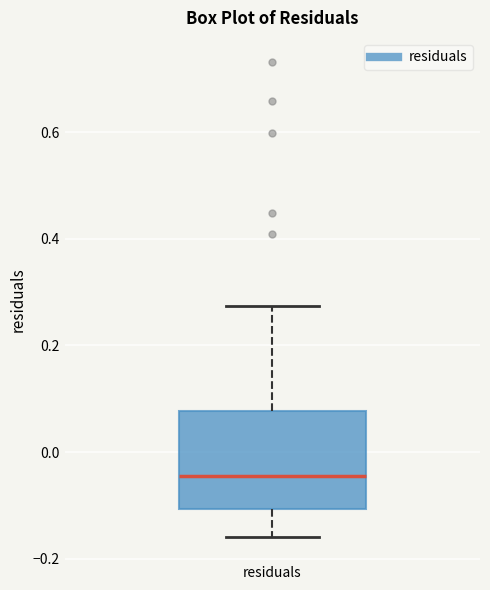

Where is the upper edge of the box for residuals on the y-axis? The values are not printed on the chart, so give them approximately, as read against the axis.

0.08